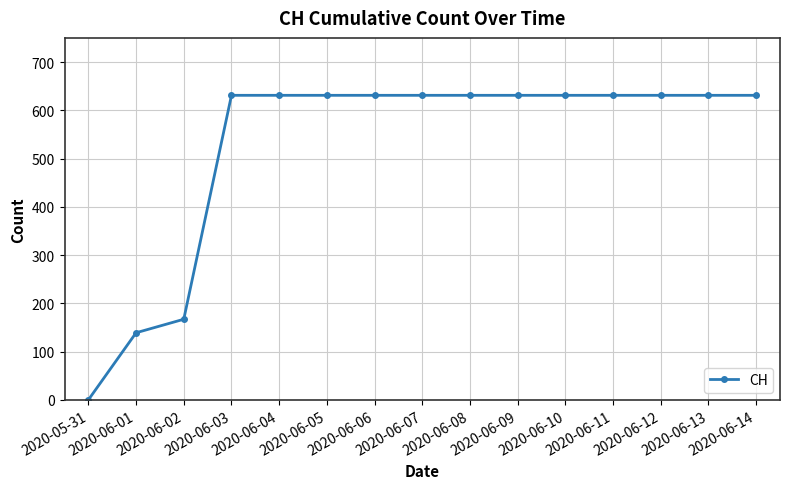

What is the value of the 10th point from the left?

631